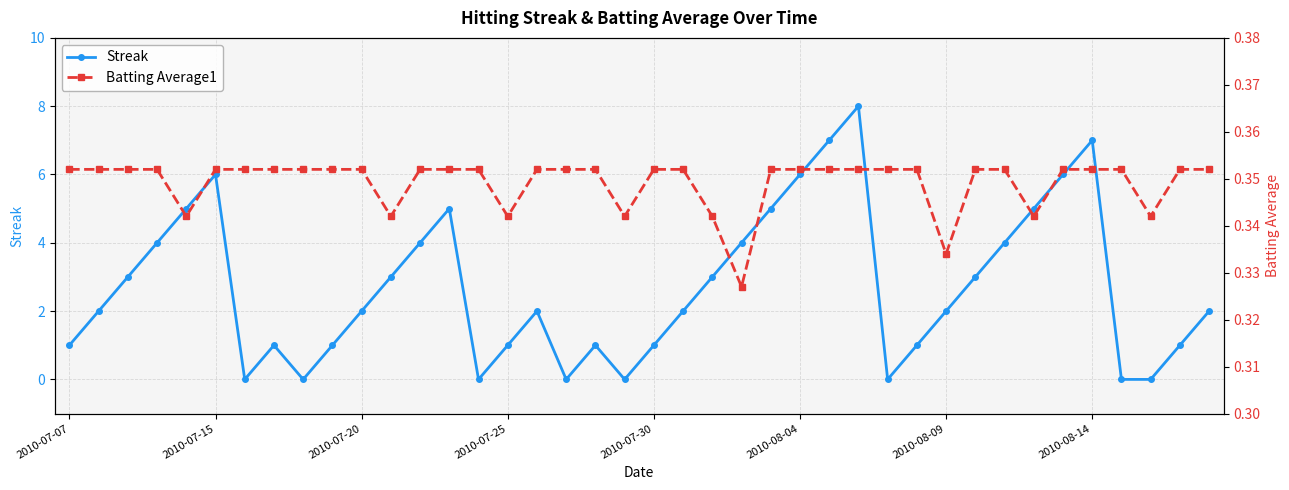

What is the highest value of the Streak series?

8